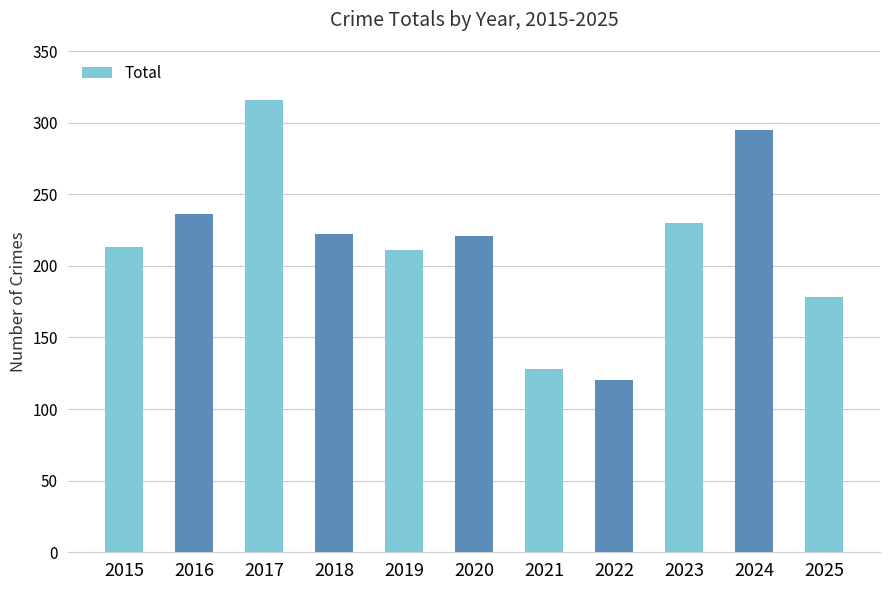

Which label corresponds to the smallest value in the chart?

2022